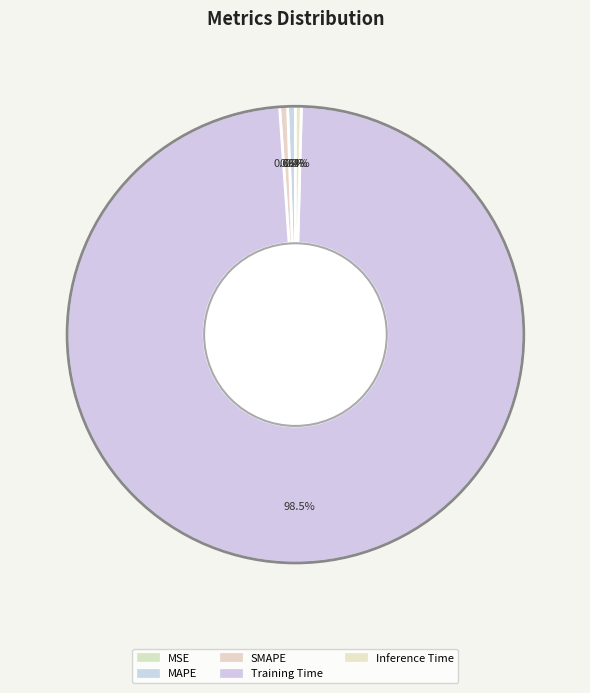

The MSE slice represents 8% of the pie. True or false?

False